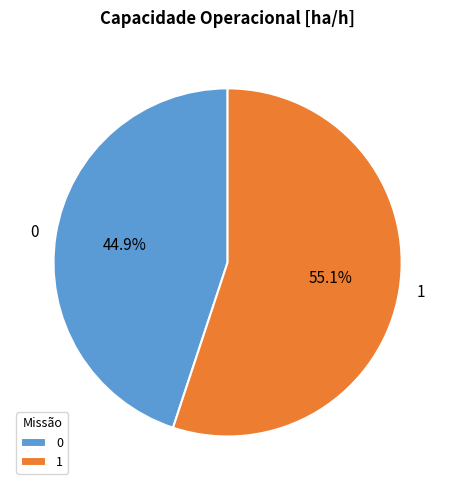

To the nearest percent, what is the difference between the largest and smallest slice percentages?

10%